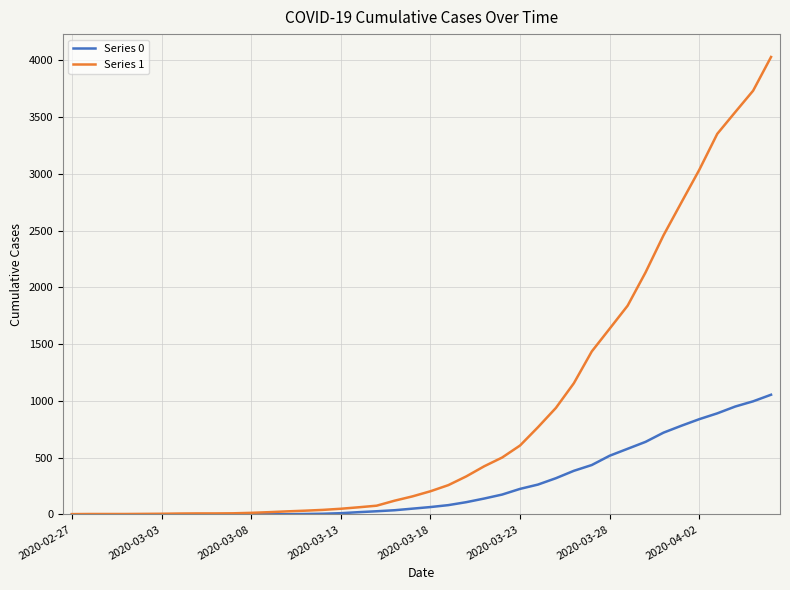

What are all the series names shown in the legend?

Series 0, Series 1